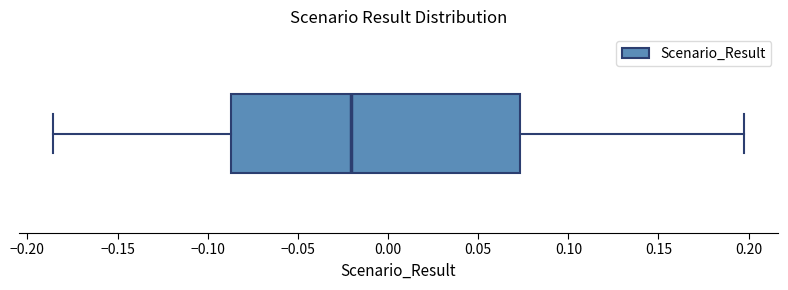

Where does the right whisker of the box end on the x-axis? The values are not printed on the chart, so give them approximately, as read against the axis.

0.195